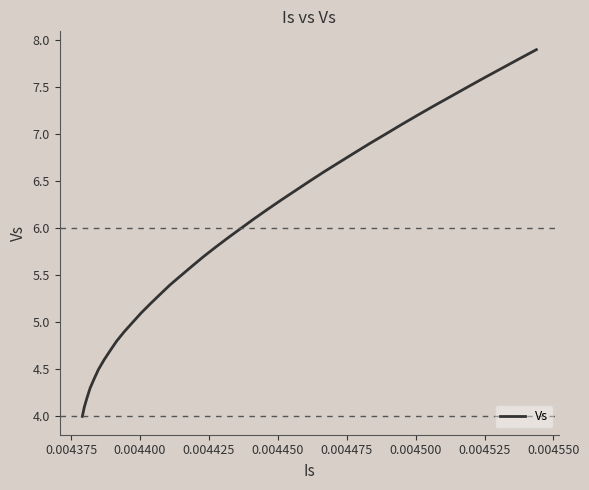

True or false: the data has more than 1 interior local peaks.

False